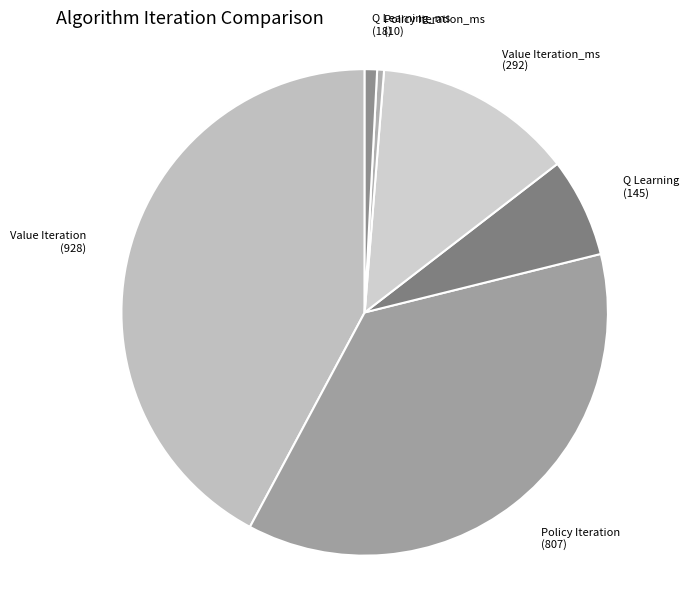

What is the ratio of the value at Q Learning to the value at Policy Iteration_ms?

14.5